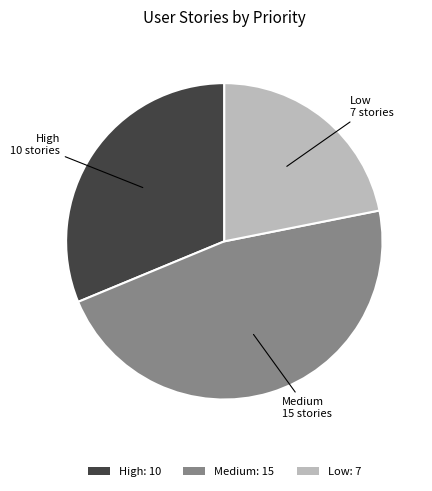

The High: 10 slice represents 21% of the pie. True or false?

False